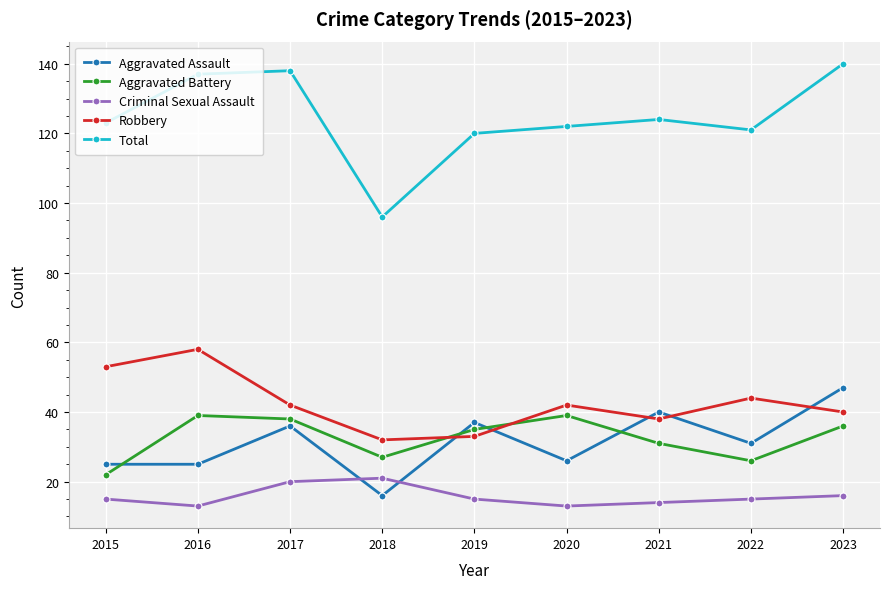

What are all the series names shown in the legend?

Aggravated Assault, Aggravated Battery, Criminal Sexual Assault, Robbery, Total